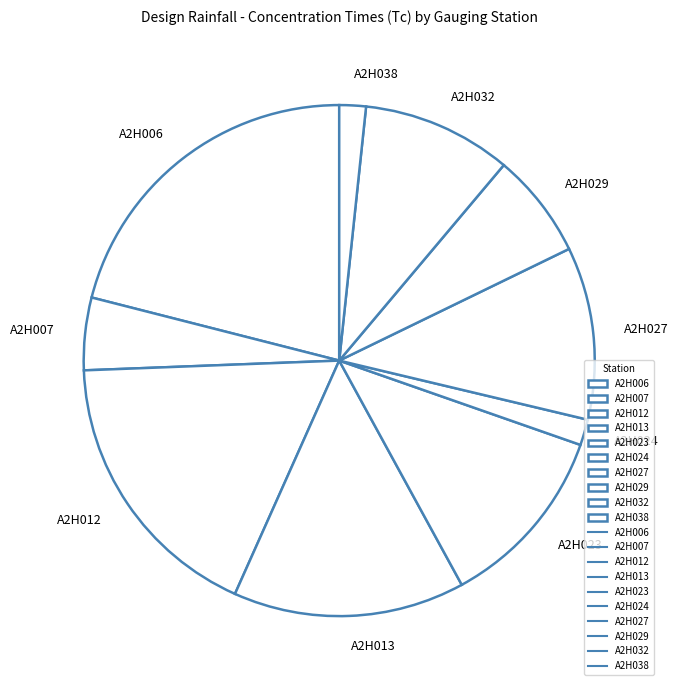

Do A2H032 and A2H027 together represent more than half of the pie?

No